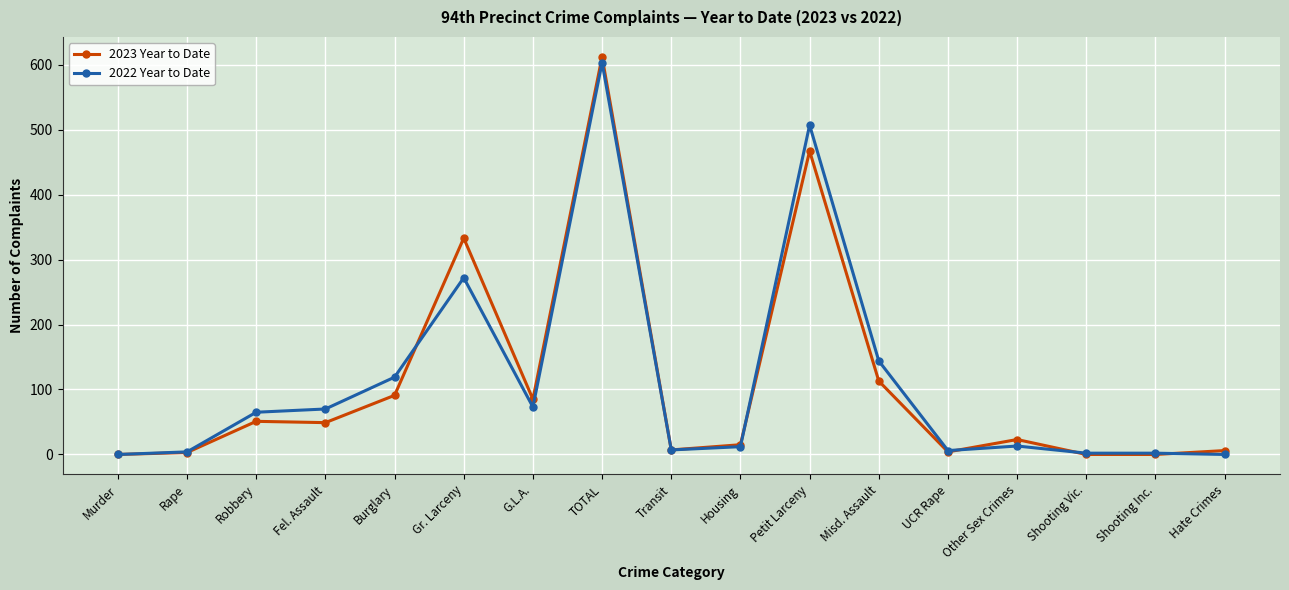

Where does the 2023 Year to Date series first go above 23?

Robbery